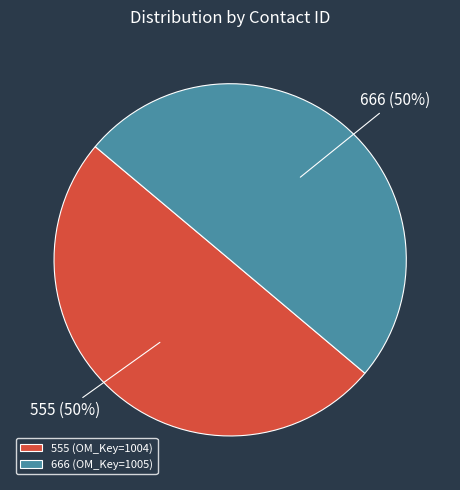

How many slices are in this pie chart?

2